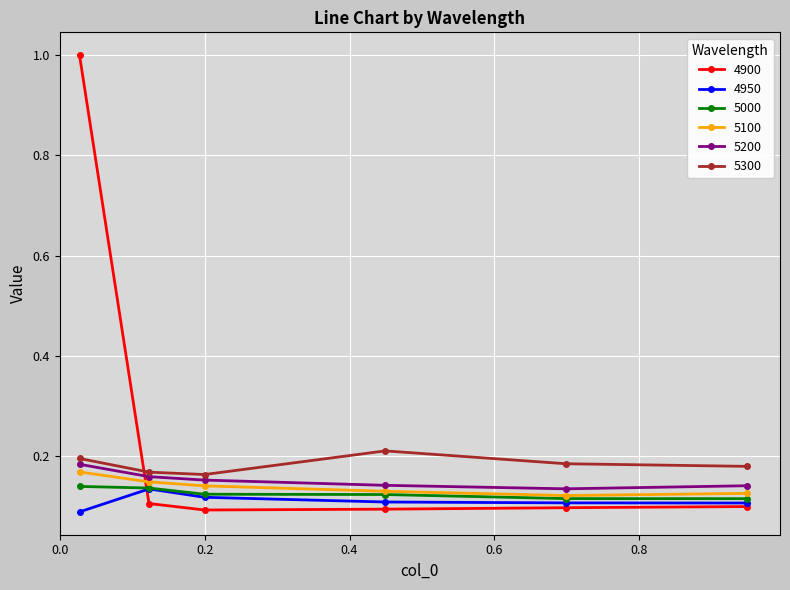

Which series has the largest range (max minus min)?

4900